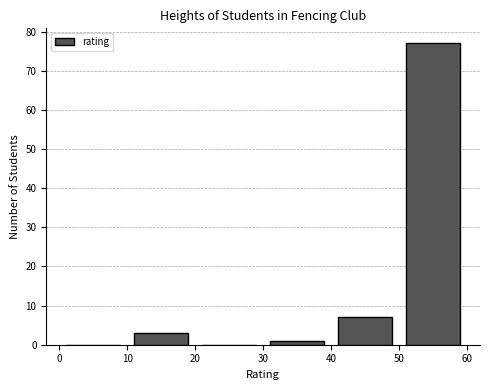

Reading left to right, transcribe this chart: for each bar, give the range it covers on the x-axis and its height. The values are not printed on the chart, so give them approximately, as read against the axis.

0 to 10: 0
10 to 20: 3
20 to 30: 0
30 to 40: 1
40 to 50: 7
50 to 60: 77